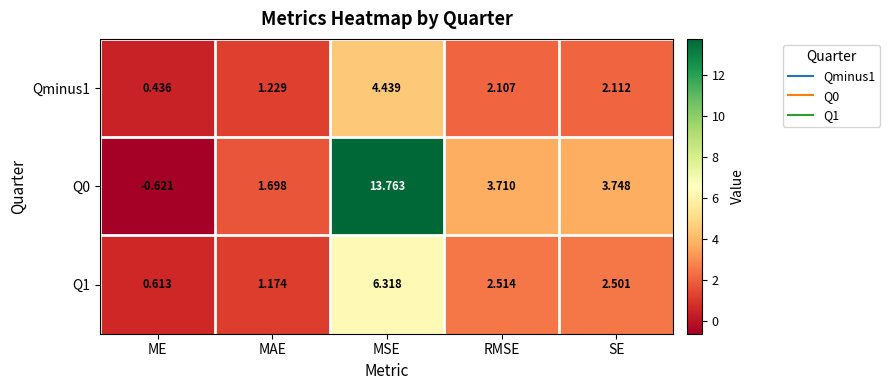

Count the number of categories in the chart.

5